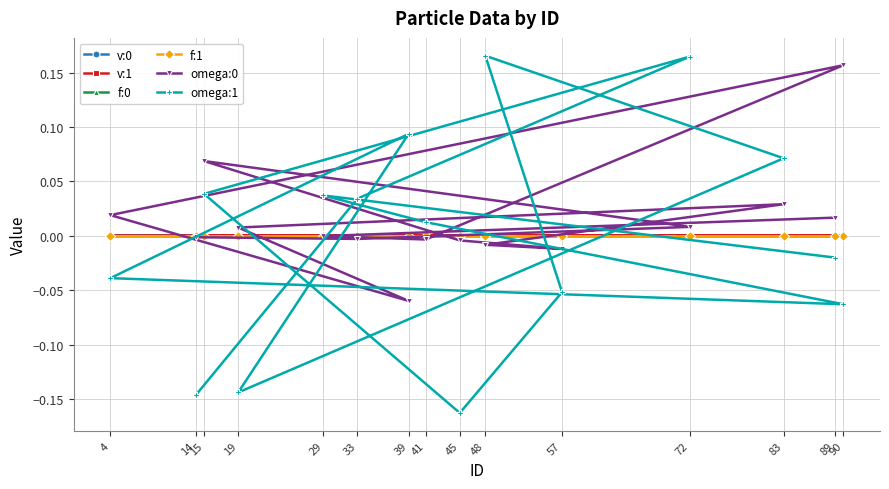

At 89, list the series in order from largest to smallest.

omega:0, v:0, f:0, f:1, v:1, omega:1